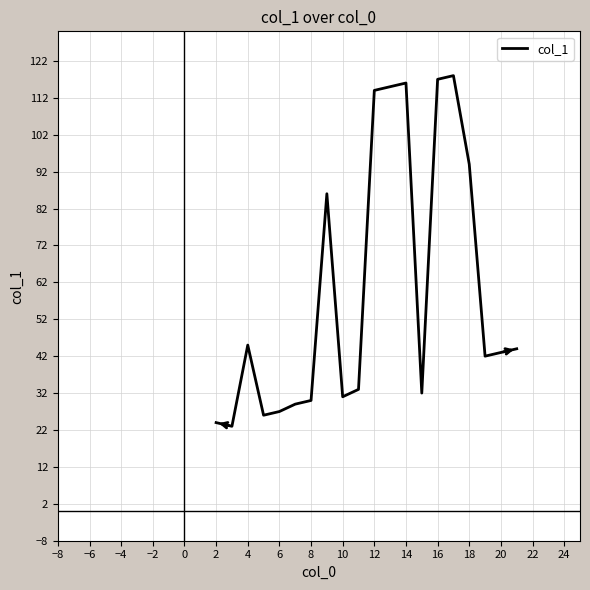

What is the greatest value displayed?

118